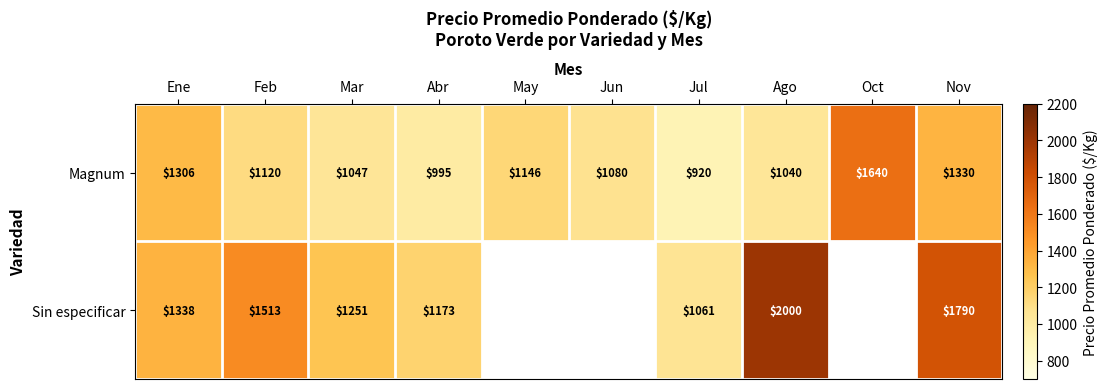

List the labels in order of Magnum value, largest first.

Oct, Nov, Ene, May, Feb, Jun, Mar, Ago, Abr, Jul